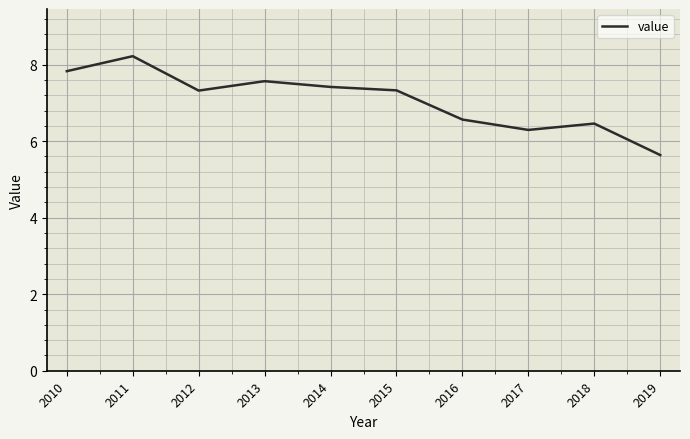

At which label does the data first exceed 7?

2010